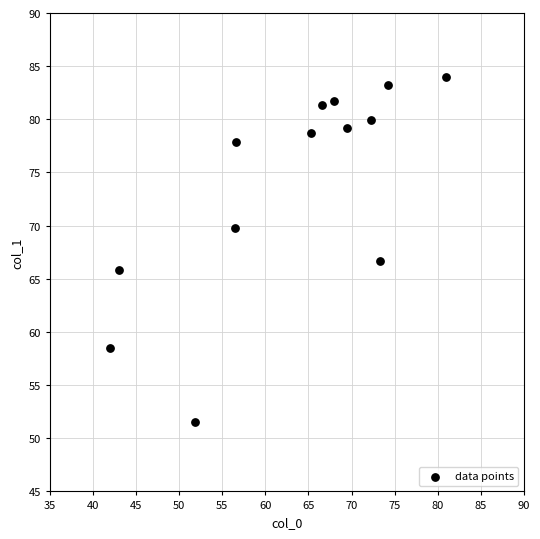

What is the range of X values (max minus min)?

39.0